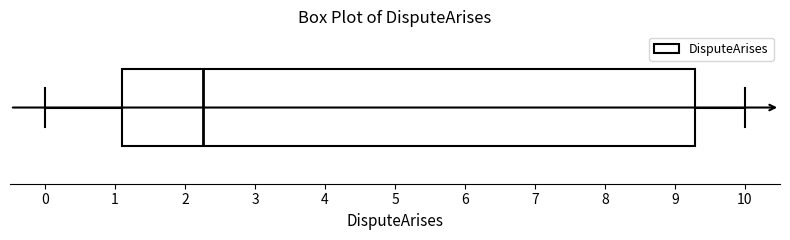

Transcribe this box plot: give where the median line is, the range the box spans, and where the two whiskers end, as read against the x-axis. The values are not printed on the chart, so give them approximately, as read against the axis.

median 2.3, box 1.1 to 9.3, whiskers 0.0 to 10.0